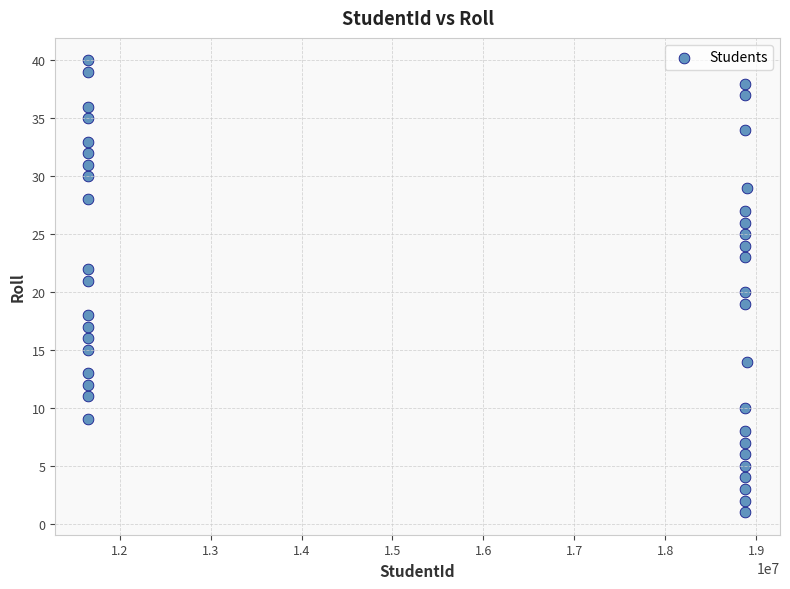

What is the range of X values (max minus min)?

7243044